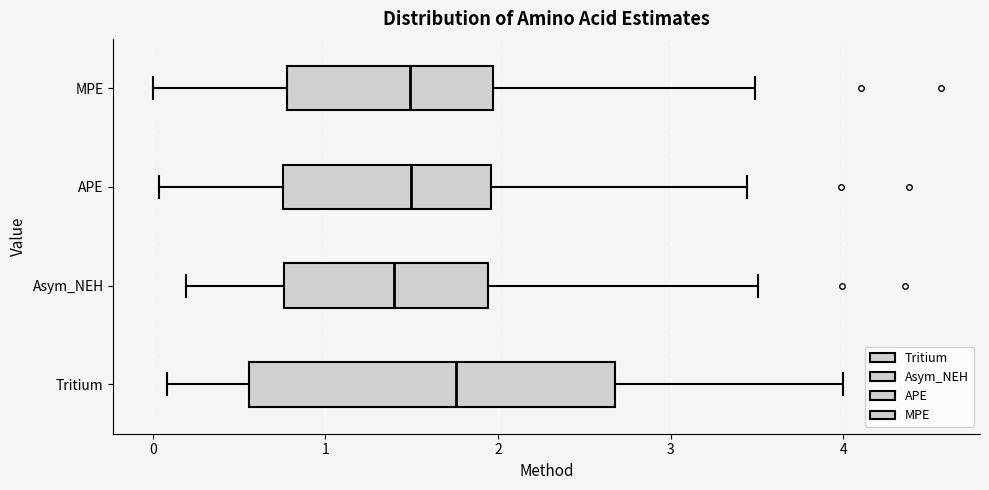

Reading bottom to top, transcribe this box plot: for each box, give where its median line is, the range the box spans, and where its two whiskers end, as read against the x-axis. The values are not printed on the chart, so give them approximately, as read against the axis.

Tritium: median 1.8, box 0.6 to 2.7, whiskers 0.1 to 4.0
Asym_NEH: median 1.4, box 0.8 to 1.9, whiskers 0.2 to 3.5
APE: median 1.5, box 0.8 to 2.0, whiskers 0.0 to 3.4
MPE: median 1.5, box 0.8 to 2.0, whiskers 0.0 to 3.5